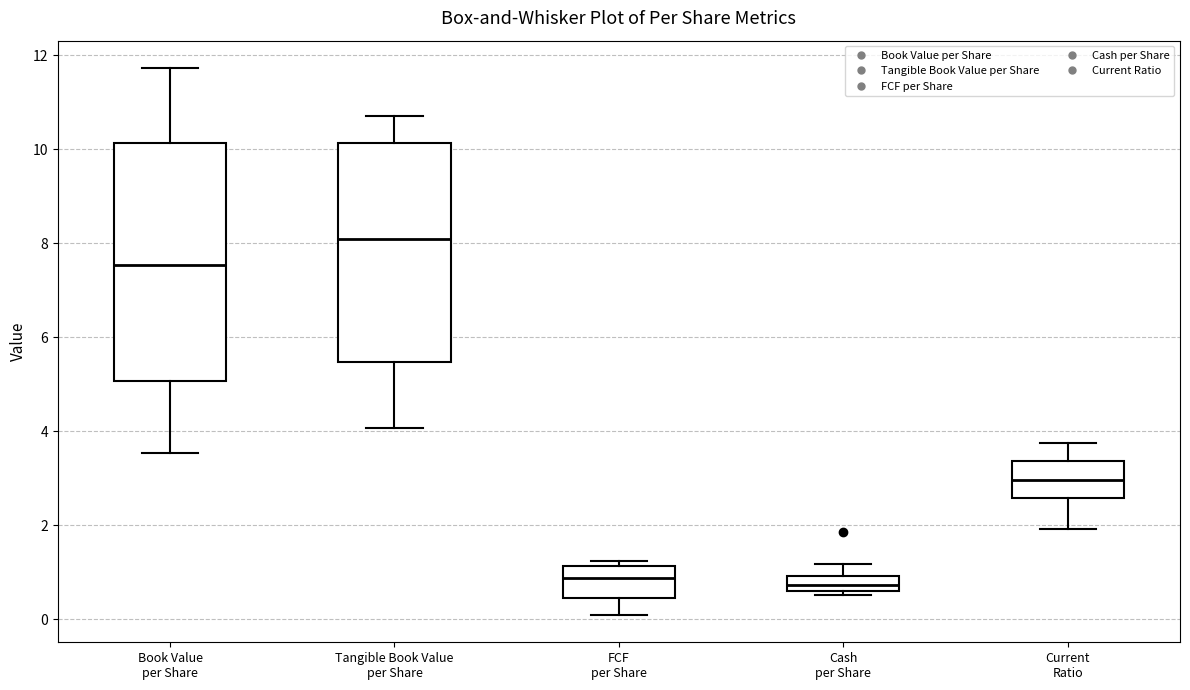

Reading left to right, transcribe this box plot: for each box, give where its median line is, the range the box spans, and where its two whiskers end, as read against the y-axis. The values are not printed on the chart, so give them approximately, as read against the axis.

Book Value per Share: median 7.6, box 5.0 to 10.2, whiskers 3.6 to 11.8
Tangible Book Value per Share: median 8.0, box 5.4 to 10.2, whiskers 4.0 to 10.8
FCF per Share: median 0.8, box 0.4 to 1.2, whiskers 0.0 to 1.2 (just above the box's upper edge)
Cash per Share: median 0.8, box 0.6 to 1.0, whiskers 0.6 (just below the box's lower edge) to 1.2
Current Ratio: median 3.0, box 2.6 to 3.4, whiskers 2.0 to 3.8